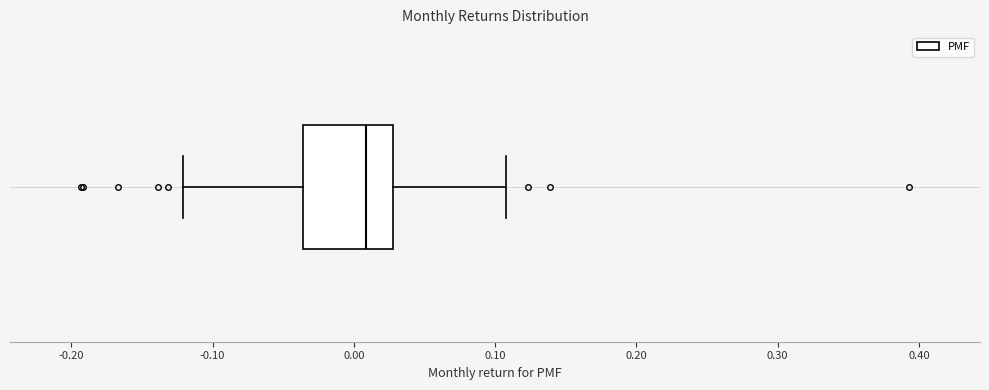

Read this box plot against the x-axis: the position of the median line, the range covered by the box, and the ends of both whiskers. The values are not printed on the chart, so give them approximately, as read against the axis.

median 0.01, box -0.04 to 0.03, whiskers -0.12 to 0.11